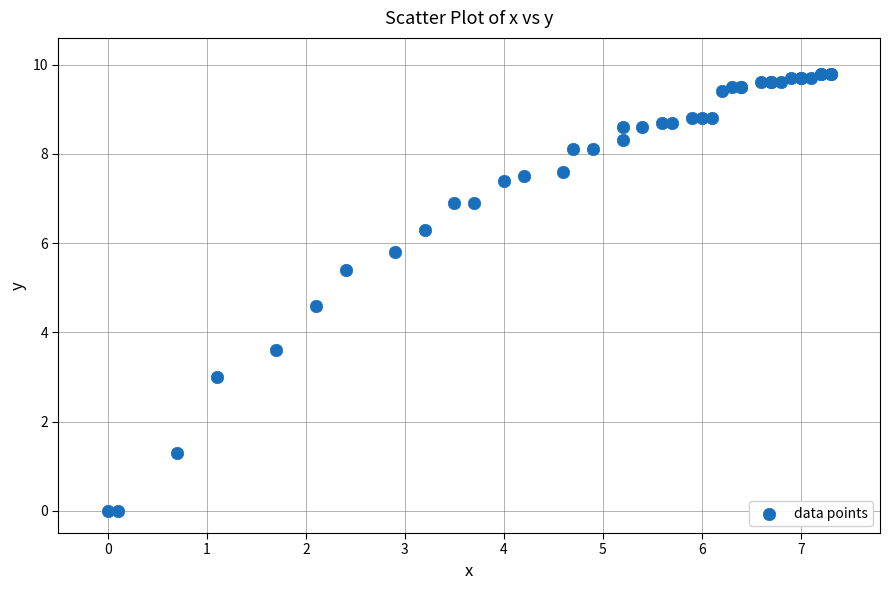

What Y value in the scatter plot is closest to 4?

3.6